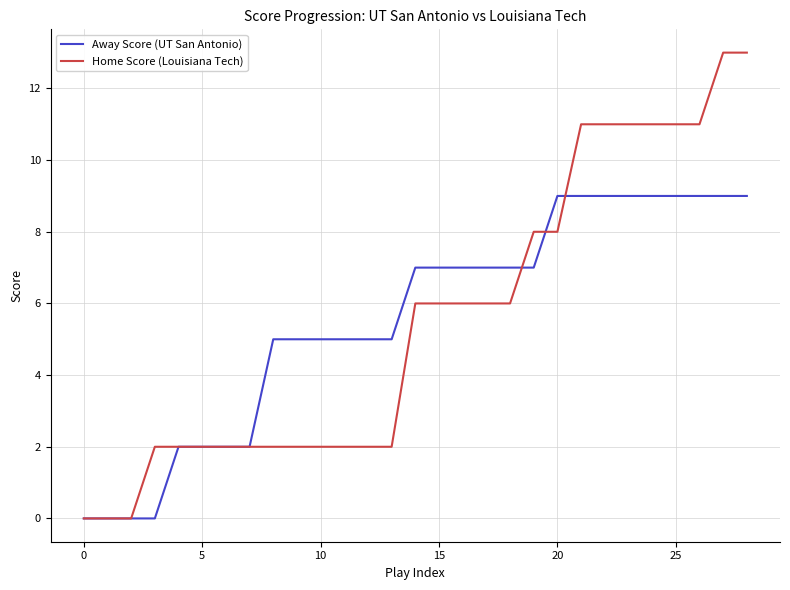

Which series has the widest spread of values?

Home Score (Louisiana Tech)